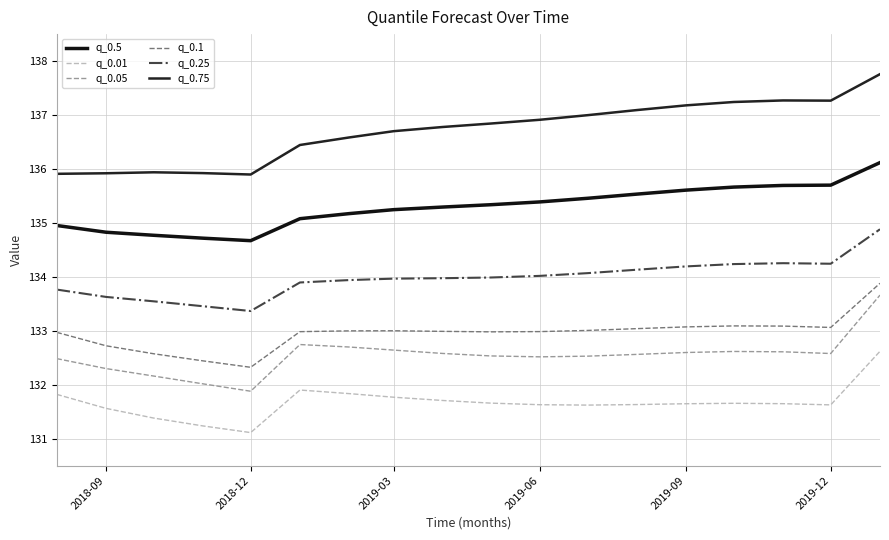

How many lines are shown in the chart?

6